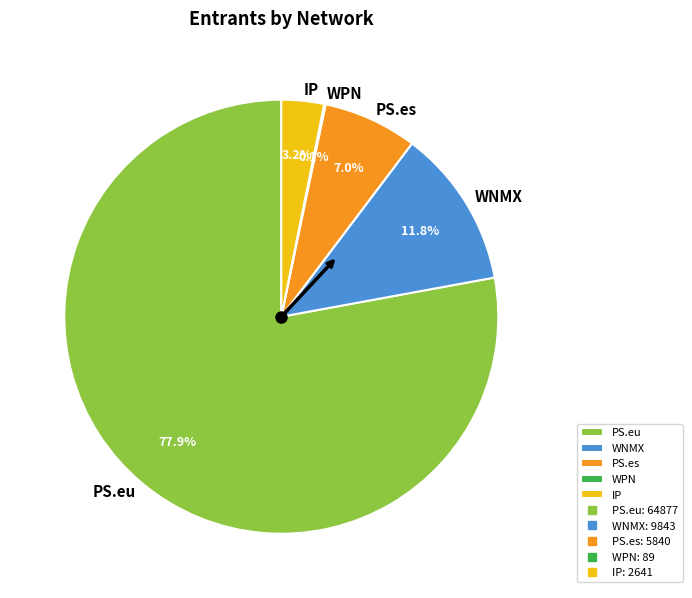

Approximately how many times larger is the value at PS.es compared to WNMX?

0.6